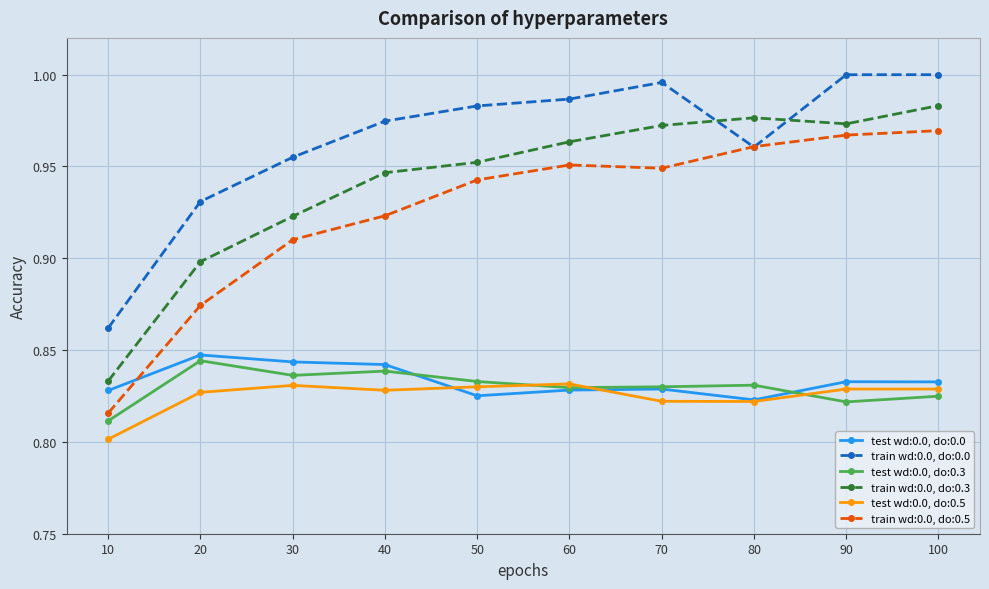

Where is test wd:0.0, do:0.0 nearest to the value 0?

80